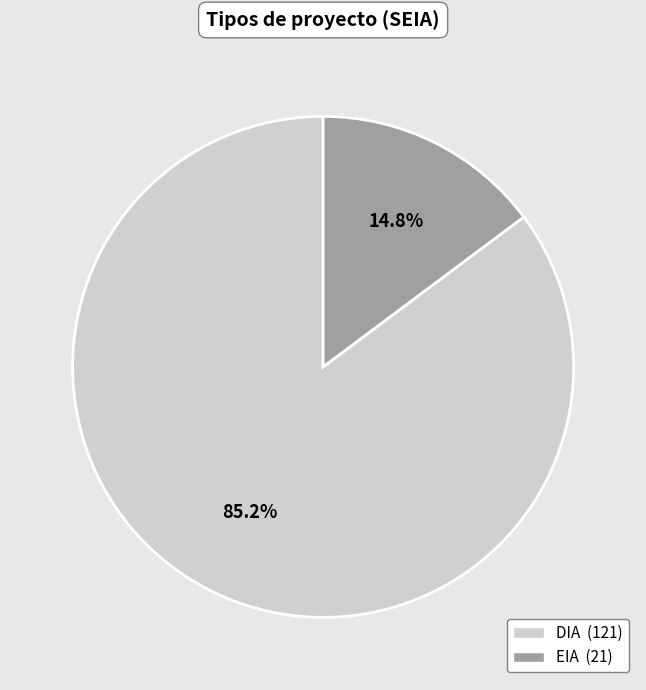

What is the smallest slice in the pie chart?

EIA